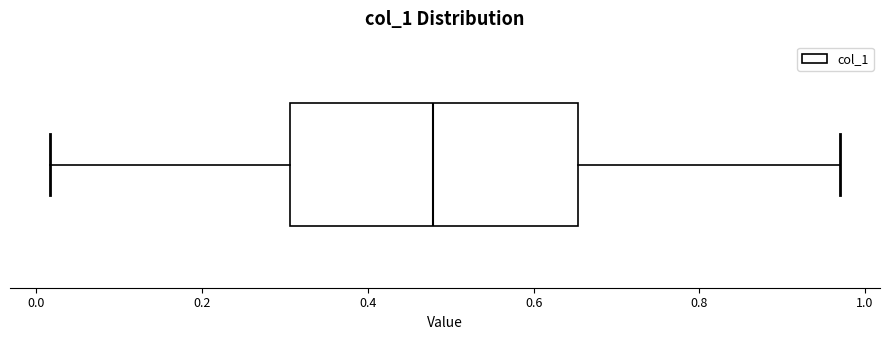

Transcribe this box plot: give where the median line is, the range the box spans, and where the two whiskers end, as read against the x-axis. The values are not printed on the chart, so give them approximately, as read against the axis.

median 0.48, box 0.30 to 0.66, whiskers 0.02 to 0.98